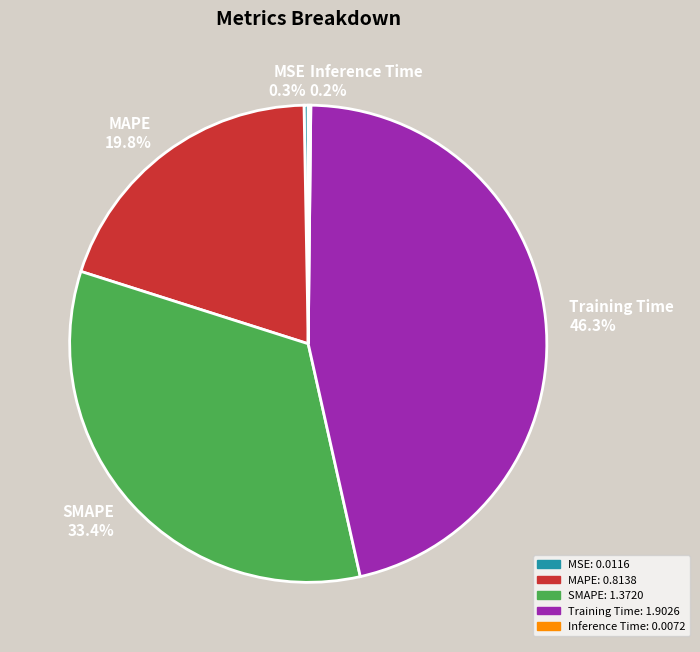

Combined, do Training Time and SMAPE account for over 50%?

Yes